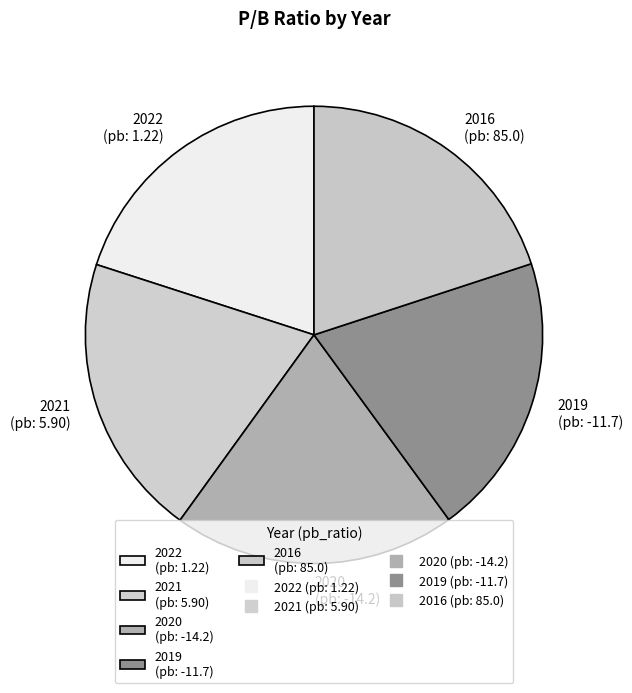

How many slices are in this pie chart?

5